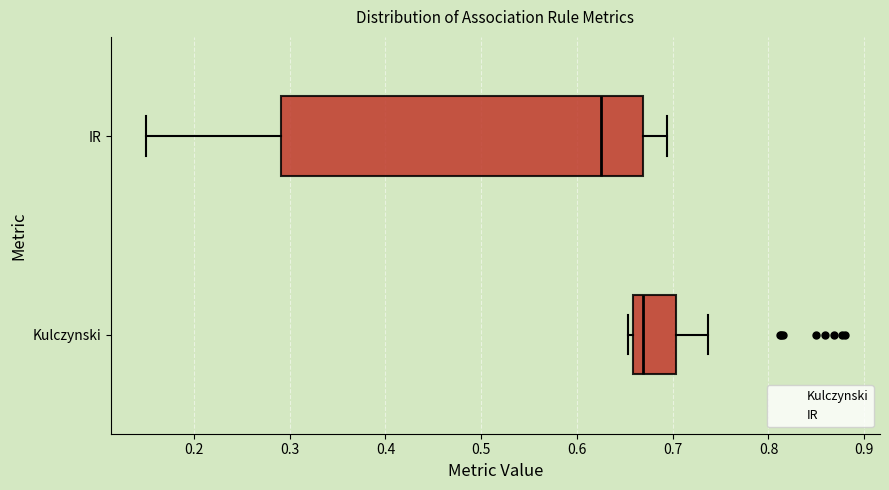

Reading bottom to top, transcribe this box plot: for each box, give where its median line is, the range the box spans, and where its two whiskers end, as read against the x-axis. The values are not printed on the chart, so give them approximately, as read against the axis.

Kulczynski: median 0.67, box 0.66 to 0.70, whiskers 0.65 to 0.74
IR: median 0.62, box 0.29 to 0.67, whiskers 0.15 to 0.69